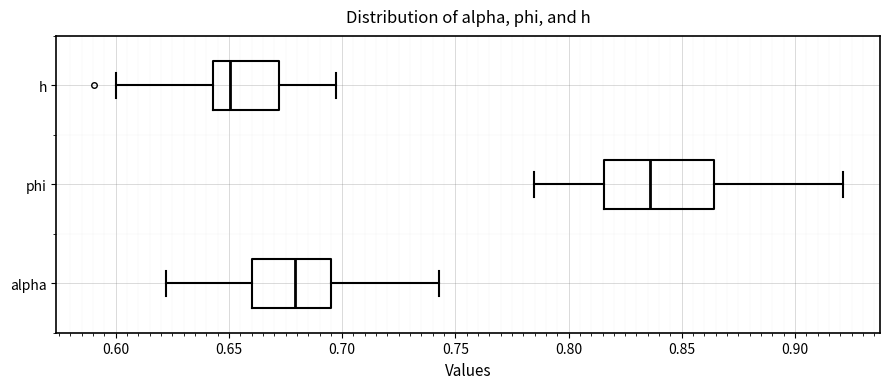

Which box has the furthest to the right median line?

phi